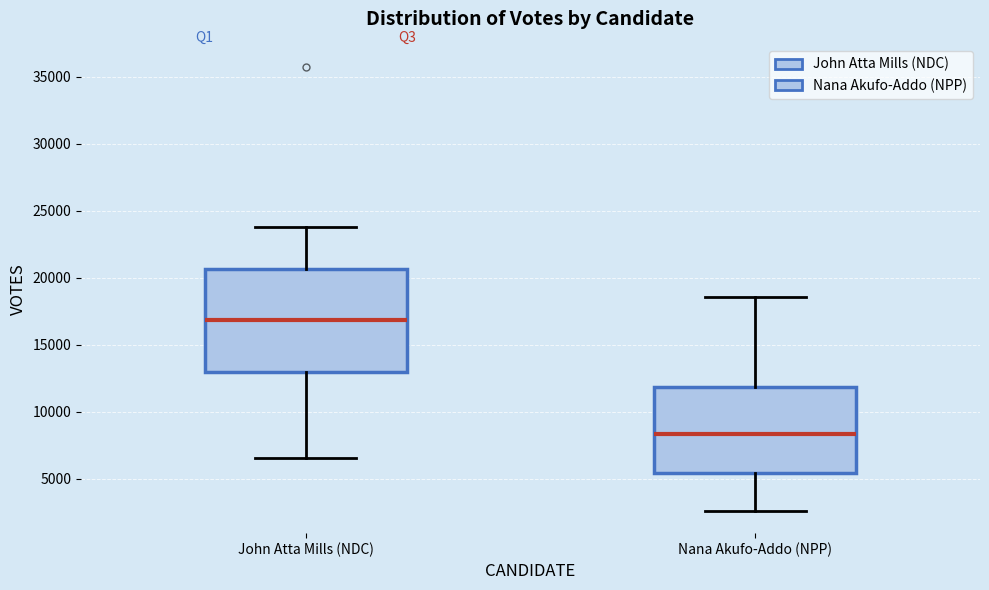

Which box has the highest median line?

John Atta Mills (NDC)